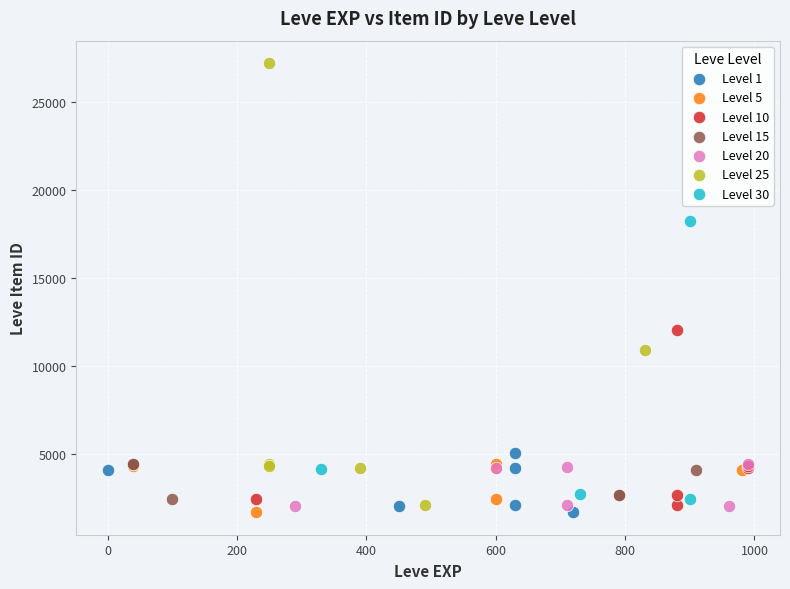

Which series has the widest spread of Y values?

Level 25